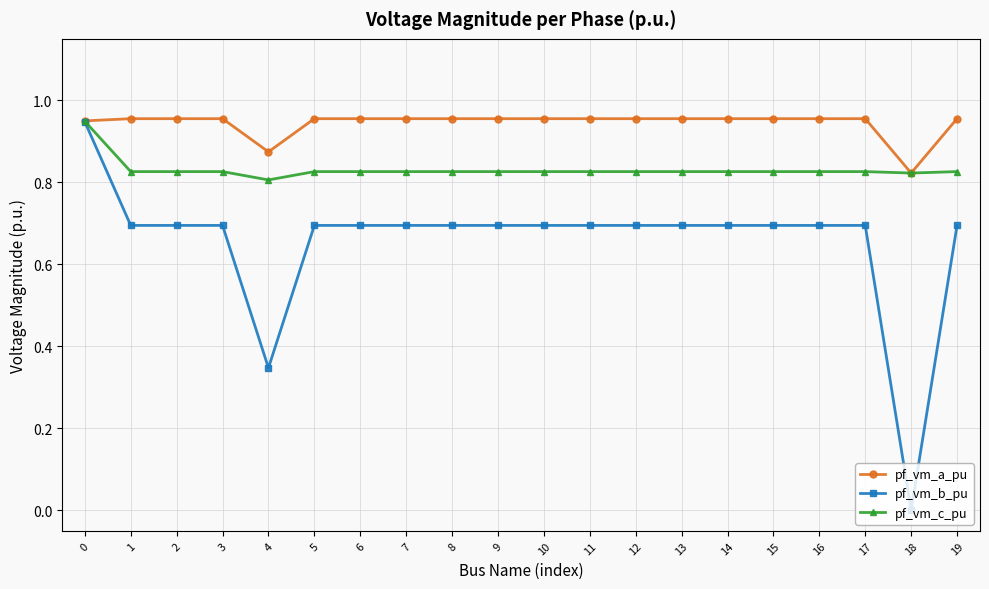

What is the value of the pf_vm_b_pu point at the 17th from the left?

0.7